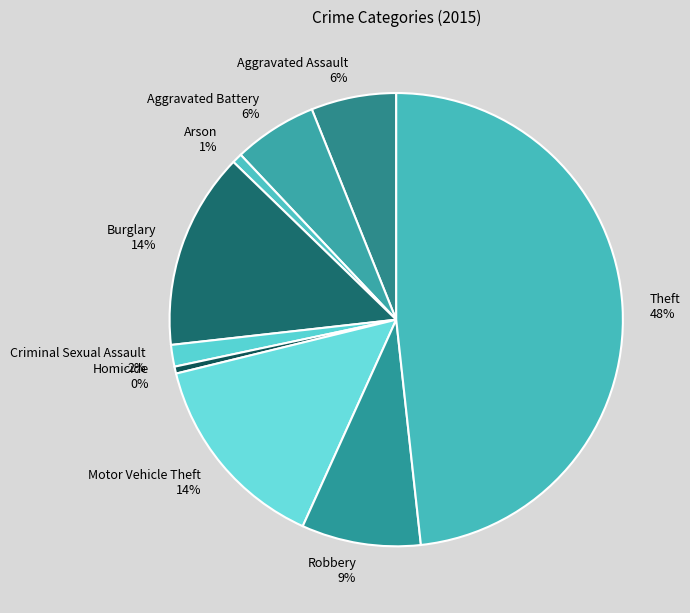

Count the number of slices in the pie.

9